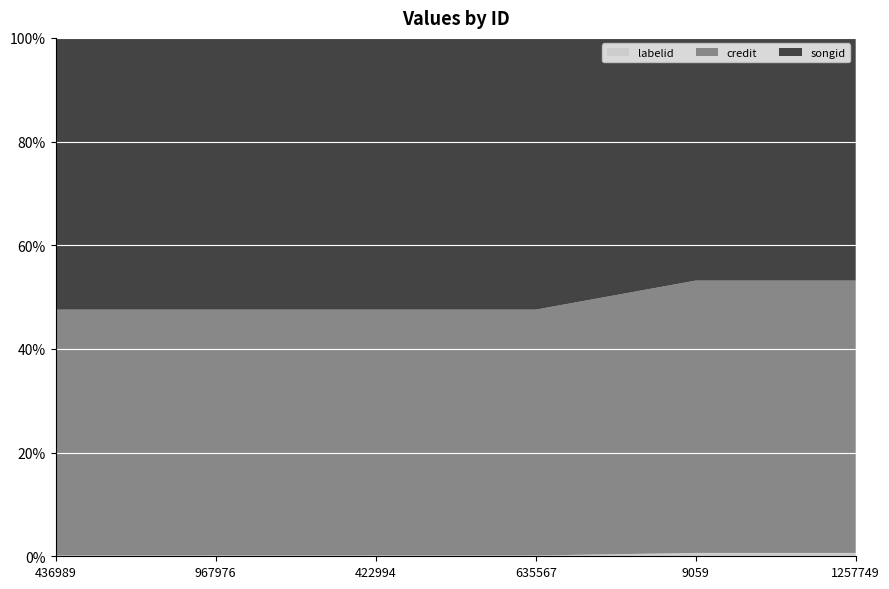

Reading left to right, what are all the values shown in this chart?

credit: 1115410	1115410	1115410	1115410	2374196	2374196
songid: 1233089	1233089	1233089	1233089	2116182	2116182
labelid: 3598	3598	3598	3598	29280	29280